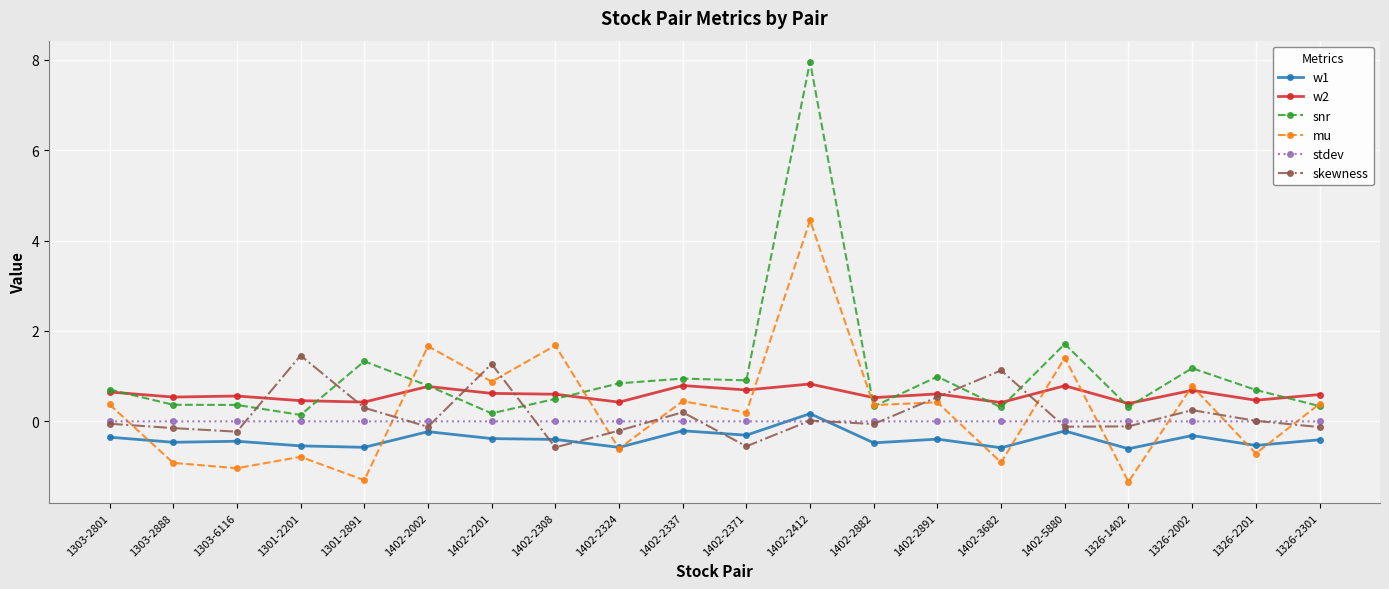

Where does the mu series first go above 0?

1303-2801